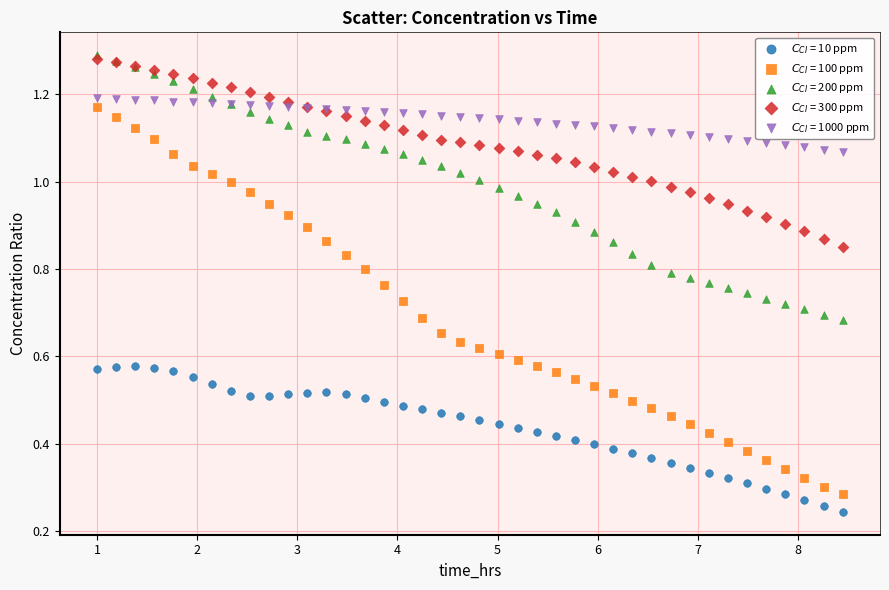

Which series contains the lowest Y value?

$C_{CI}$ = 10 ppm